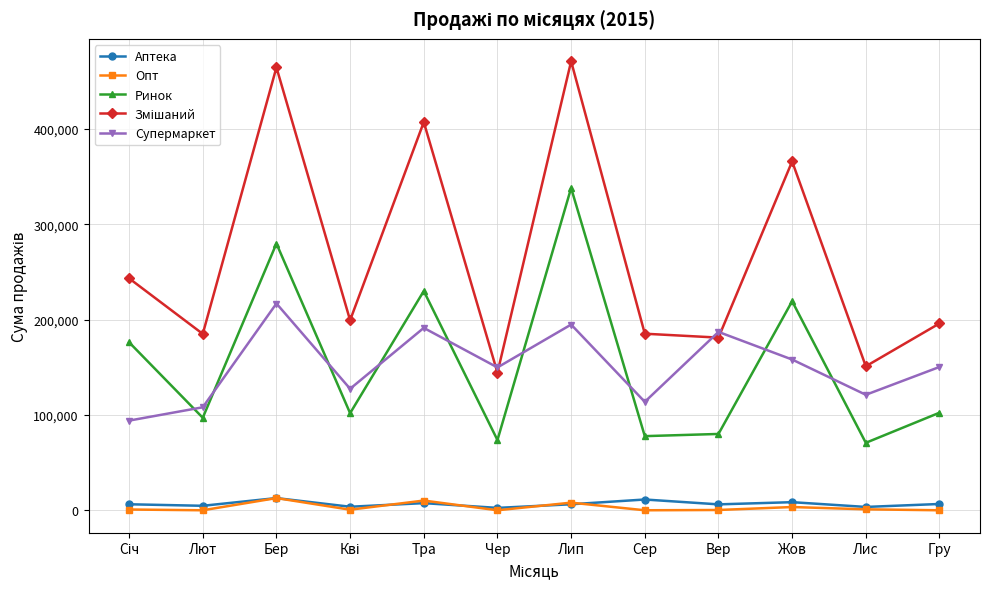

In Опт, how many points are higher than both neighbors (excluding endpoints)?

4